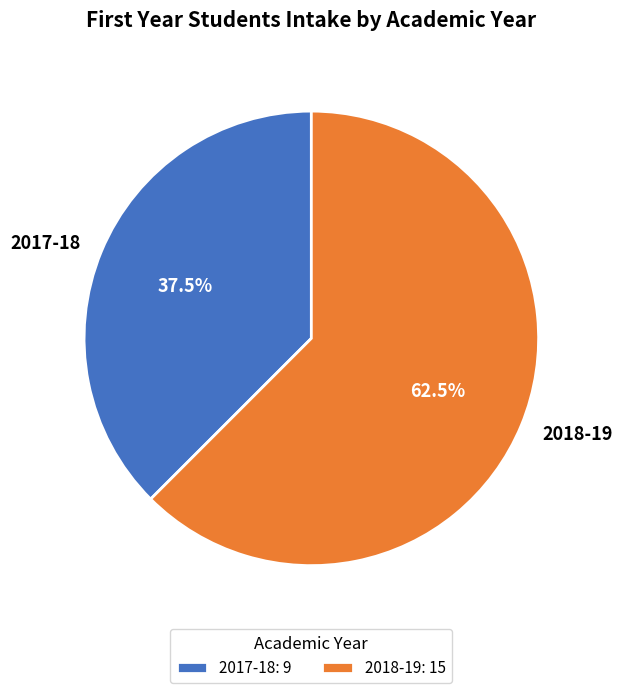

Is there any slice that represents more than half of the pie?

Yes